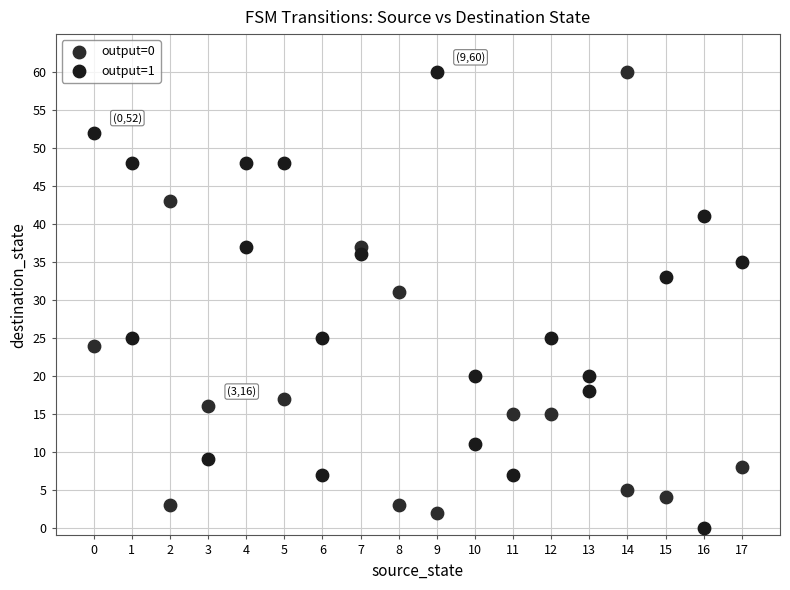

What are all the series names shown in the legend?

output=0, output=1